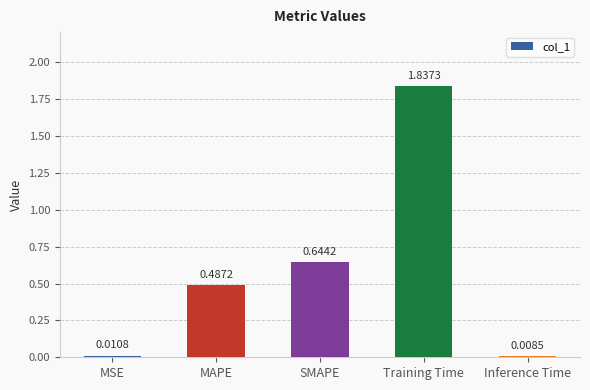

Rank the categories by value from highest to lowest.

Training Time, SMAPE, MAPE, MSE, Inference Time